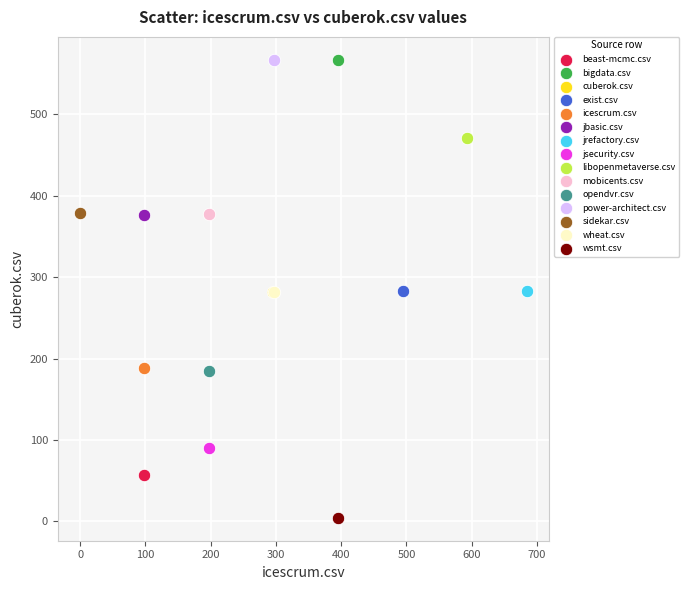

What are all the series names shown in the legend?

beast-mcmc.csv, bigdata.csv, cuberok.csv, exist.csv, icescrum.csv, jbasic.csv, jrefactory.csv, jsecurity.csv, libopenmetaverse.csv, mobicents.csv, opendvr.csv, power-architect.csv, sidekar.csv, wheat.csv, wsmt.csv